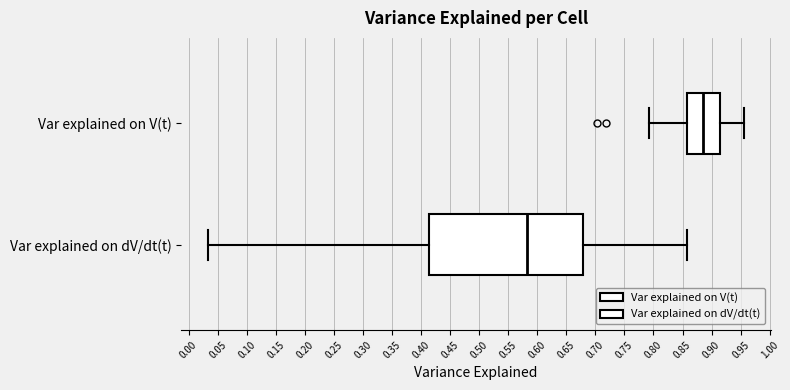

Reading bottom to top, read every box against the x-axis: the position of its median line, the range the box covers, and the ends of its whiskers. The values are not printed on the chart, so give them approximately, as read against the axis.

Var explained on dV/dt(t): median 0.580, box 0.415 to 0.680, whiskers 0.035 to 0.855
Var explained on V(t): median 0.885, box 0.855 to 0.915, whiskers 0.790 to 0.955